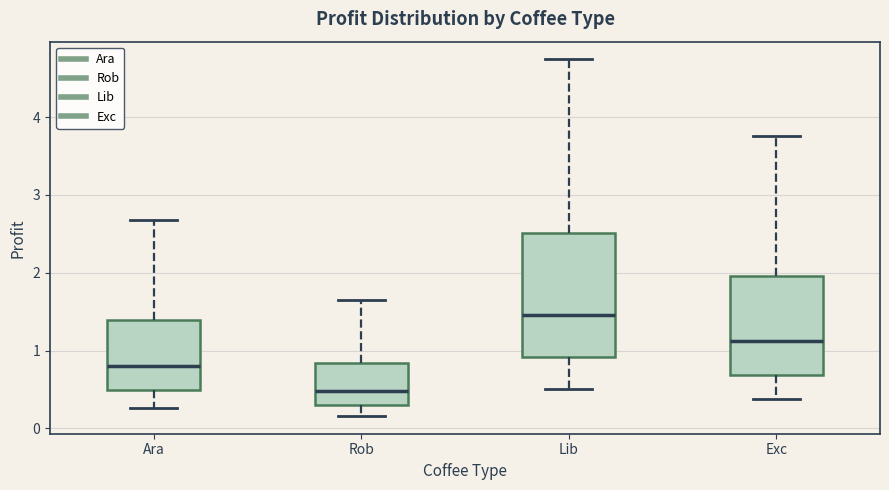

Where is the upper edge of the box for Rob on the y-axis? The values are not printed on the chart, so give them approximately, as read against the axis.

0.8